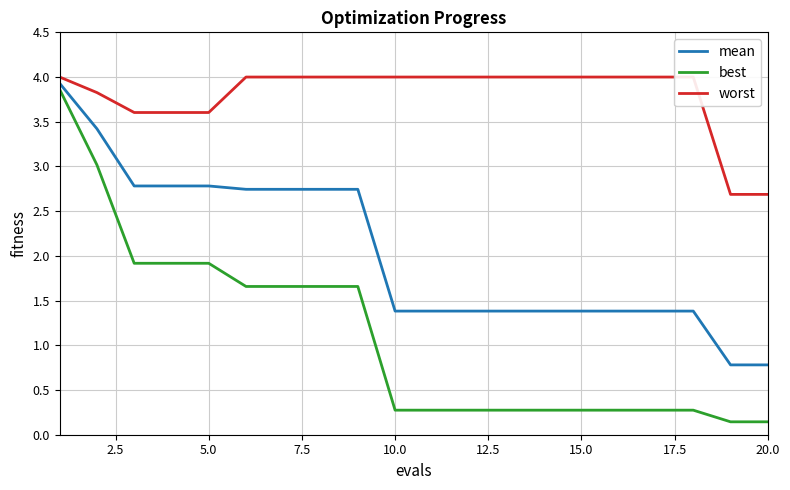

How many distinct data groups are displayed?

3